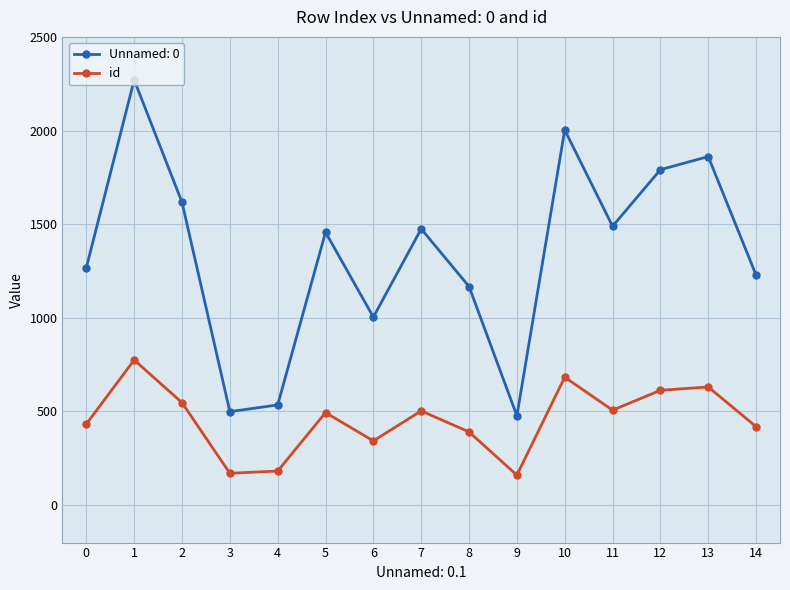

The value of Unnamed: 0 at 12 is 1791. True or false?

True